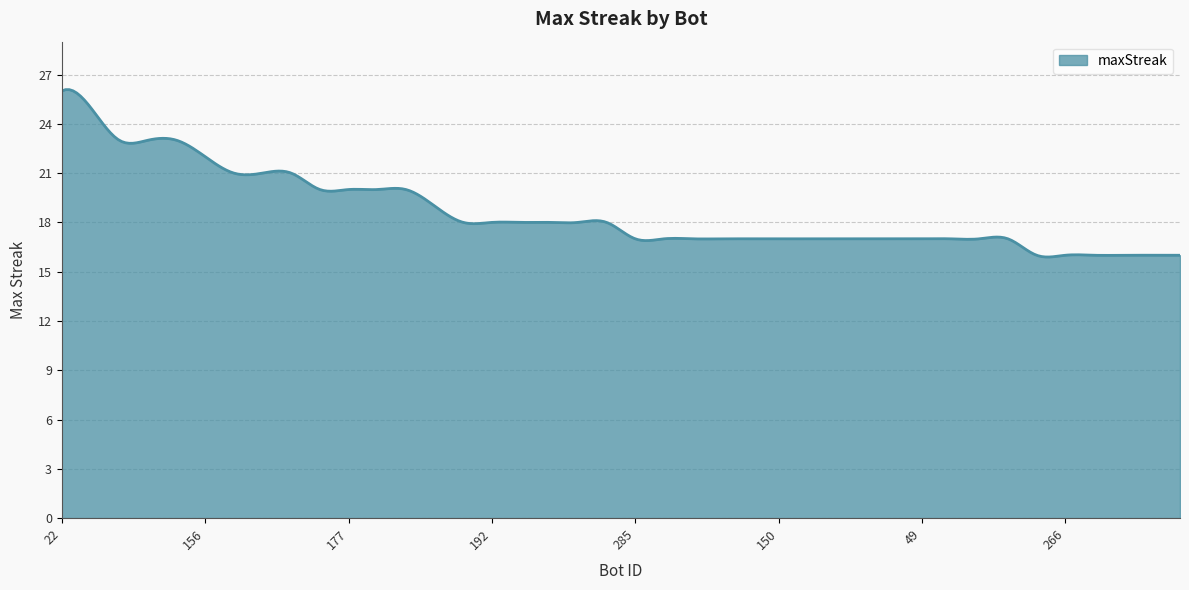

What is the minimum value shown in the chart?

15.9